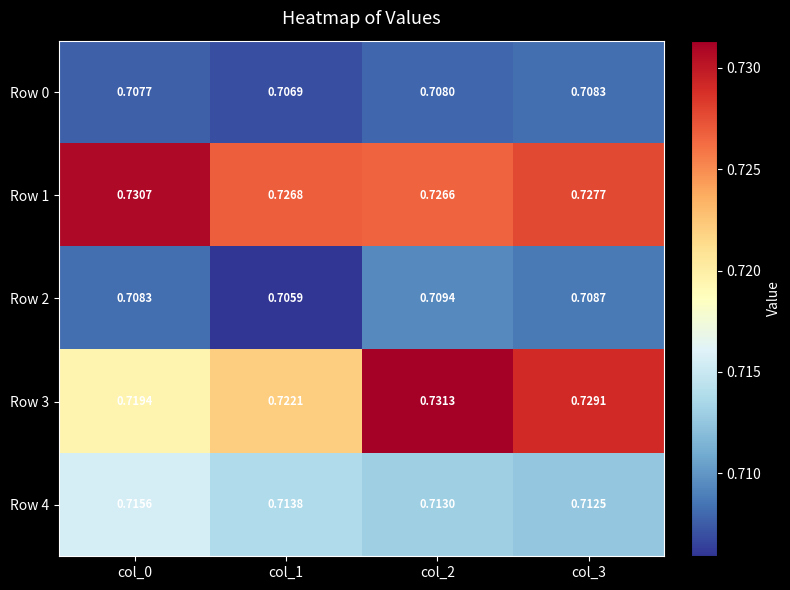

List the series in order of their peak value, highest first.

Row 3, Row 1, Row 4, Row 2, Row 0